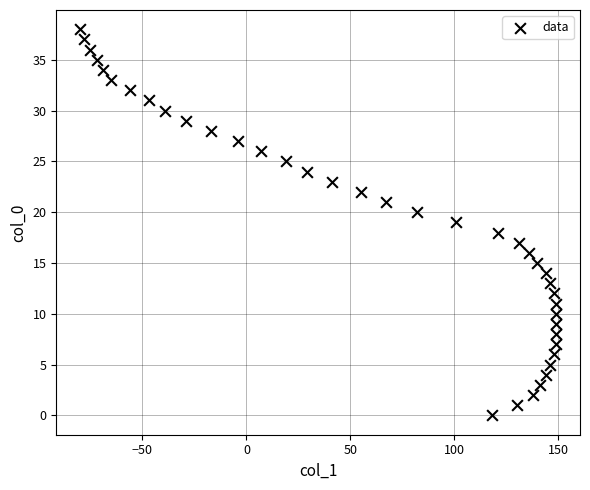

What is the range of X values (max minus min)?

229